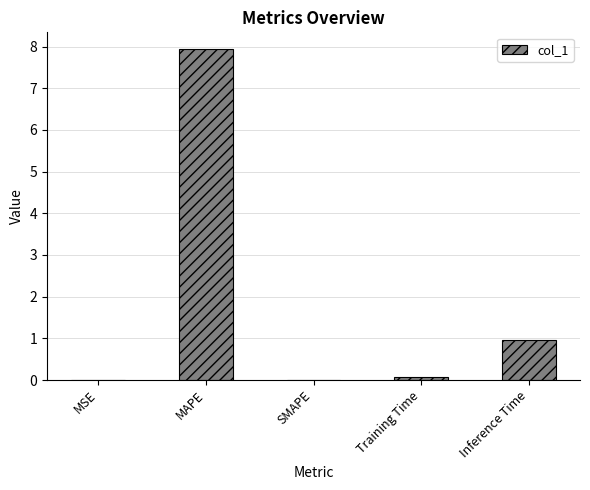

What is the sum of all values?

9.0